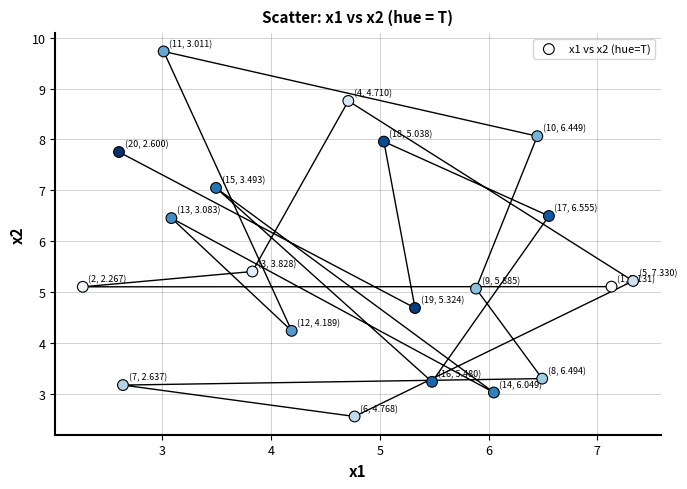

What is the range of X values (max minus min)?

5.1